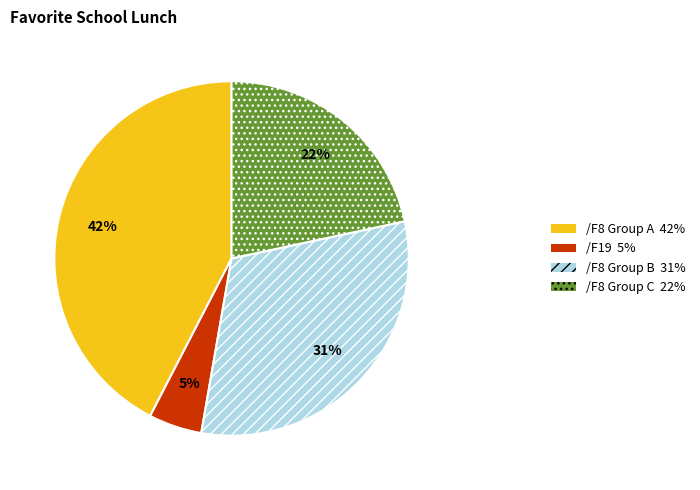

Is there any slice that represents more than half of the pie?

No